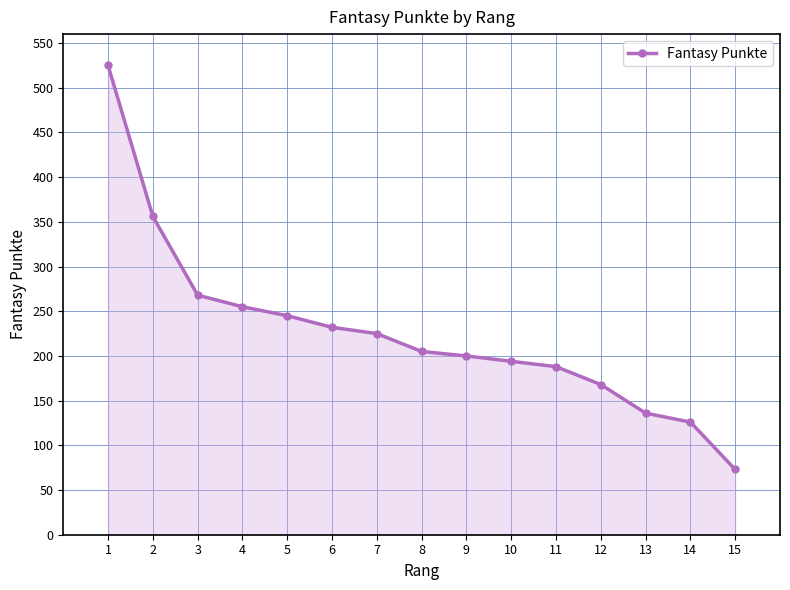

What is the greatest value displayed?

525